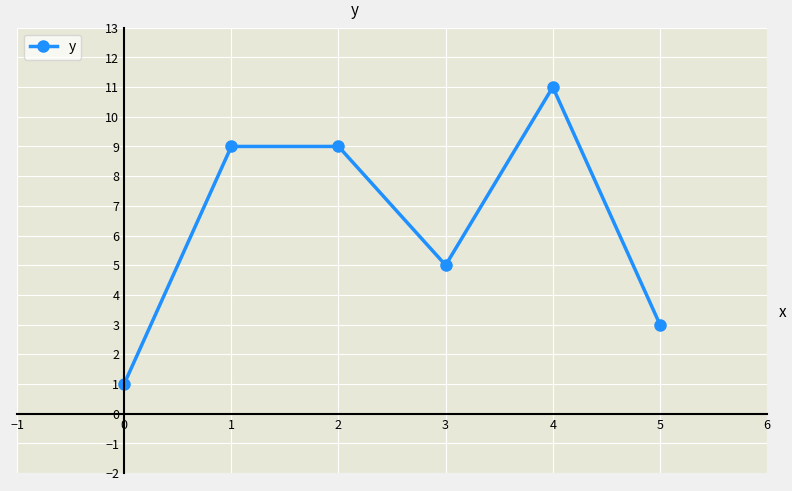

What is the difference between the second highest and minimum values?

8